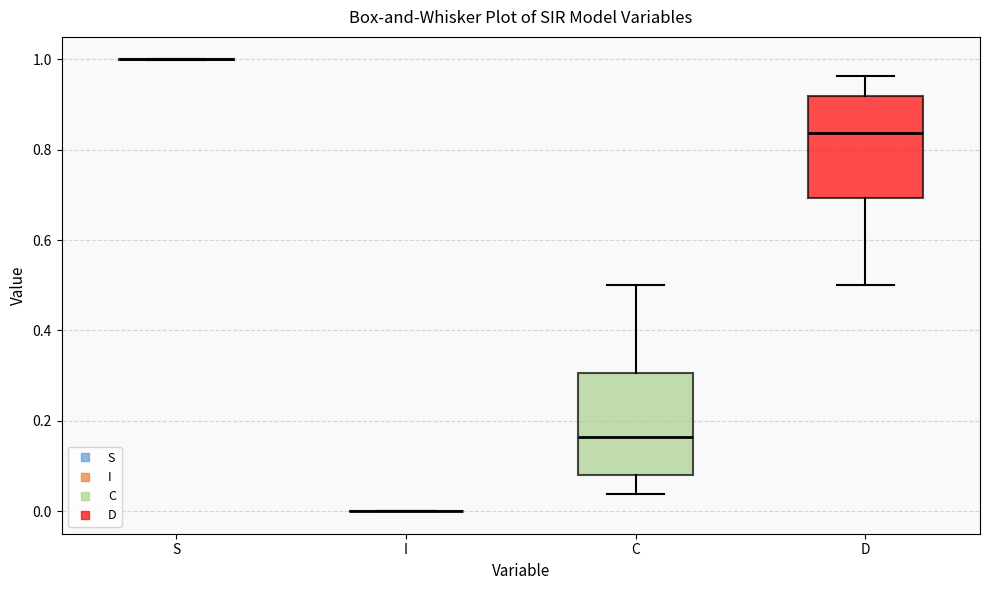

Reading left to right, read every box against the y-axis: the position of its median line, the range the box covers, and the ends of its whiskers. The values are not printed on the chart, so give them approximately, as read against the axis.

S: box collapsed to a line at 1.00, whiskers 1.00 to 1.00
I: box collapsed to a line at 0.00, whiskers 0.00 to 0.00
C: median 0.16, box 0.08 to 0.30, whiskers 0.04 to 0.50
D: median 0.84, box 0.70 to 0.92, whiskers 0.50 to 0.96